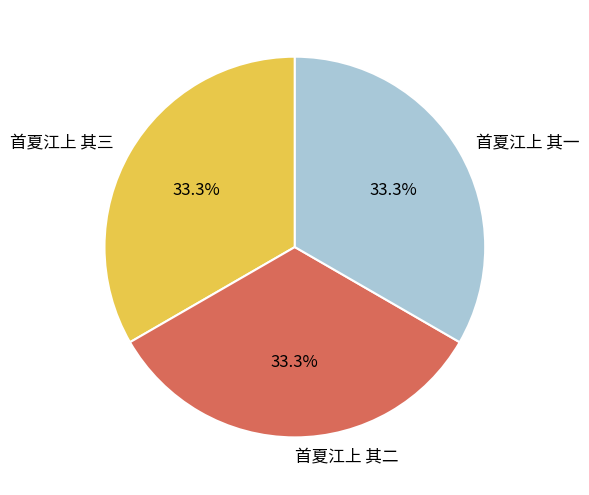

To the nearest percent, what is the average slice percentage?

33%